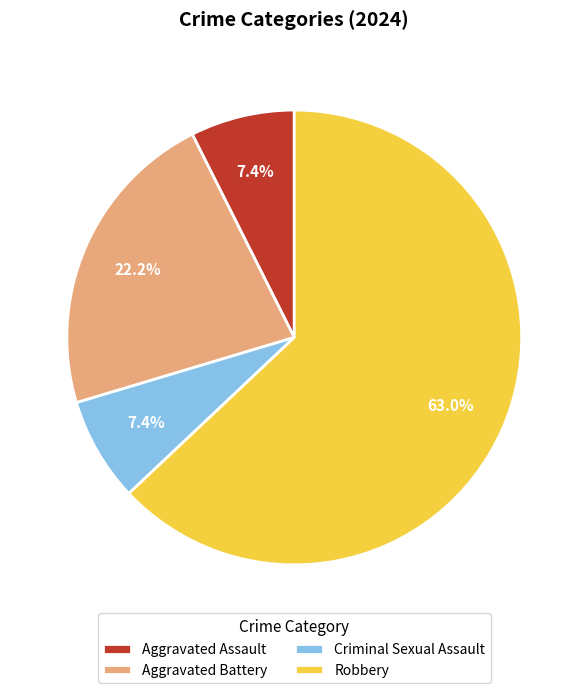

True or false: Aggravated Battery accounts for 29% of the total.

False